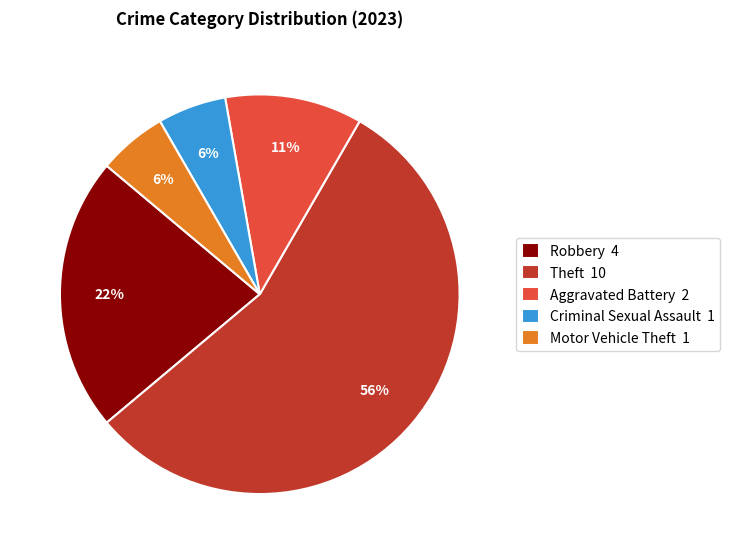

Is the sum of Aggravated Battery 2 and Motor Vehicle Theft 1 greater than half?

No